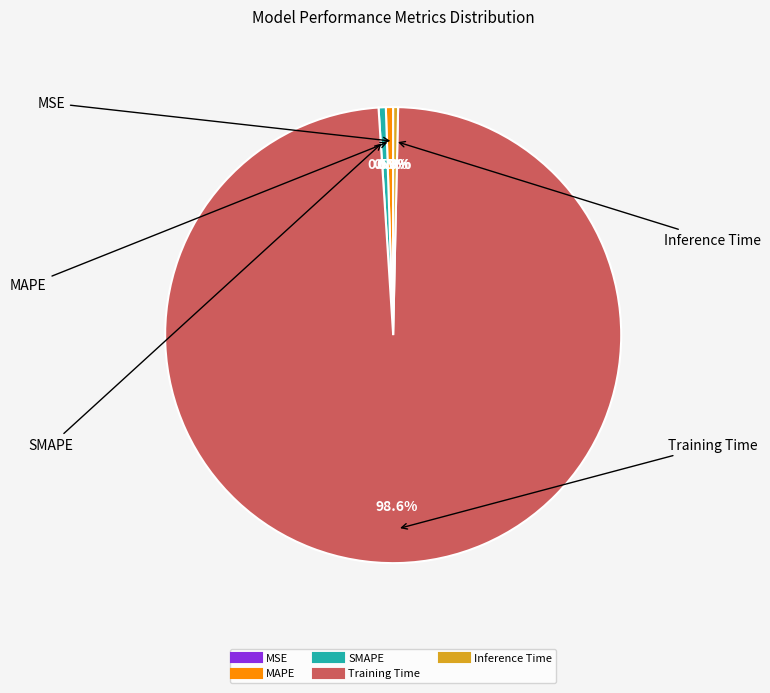

Is there a majority slice in this chart?

Yes